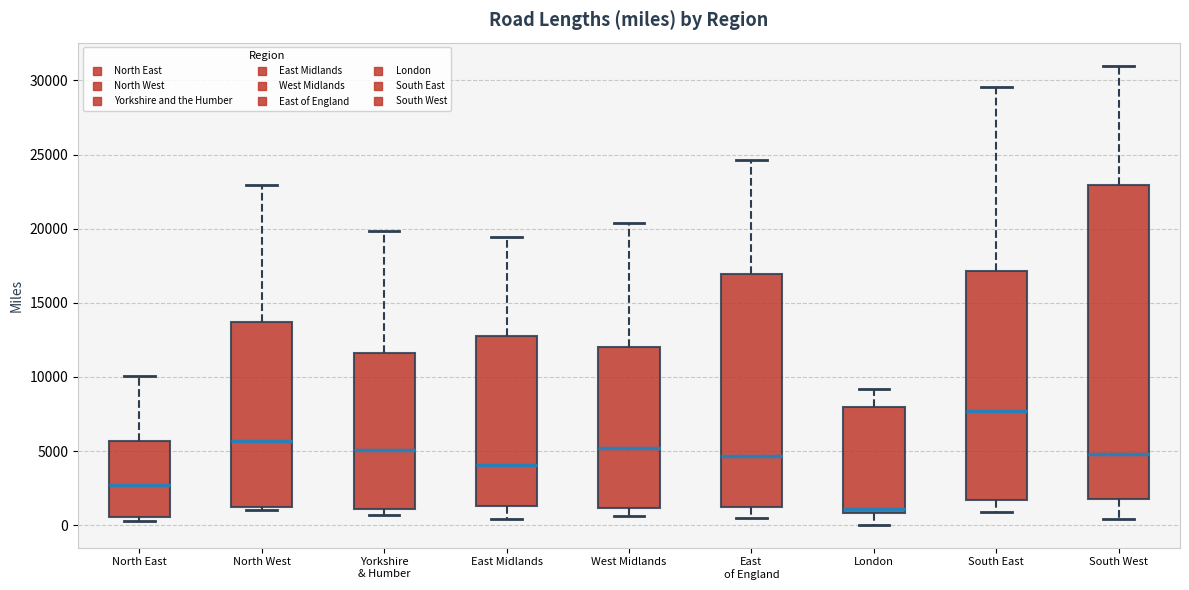

Reading left to right, transcribe this box plot: for each box, give where its median line is, the range the box spans, and where its two whiskers end, as read against the y-axis. The values are not printed on the chart, so give them approximately, as read against the axis.

North East: median 2500, box 500 to 5500, whiskers 500 (just below the box's lower edge) to 10000
North West: median 5500, box 1000 to 13500, whiskers 1000 (just below the box's lower edge) to 23000
Yorkshire & Humber: median 5000, box 1000 to 11500, whiskers 500 to 20000
East Midlands: median 4000, box 1500 to 12500, whiskers 500 to 19500
West Midlands: median 5000, box 1000 to 12000, whiskers 500 to 20500
East of England: median 4500, box 1000 to 17000, whiskers 500 to 24500
London: median 1000 (just above the box's lower edge), box 1000 to 8000, whiskers 0 to 9000
South East: median 7500, box 1500 to 17000, whiskers 1000 to 29500
South West: median 5000, box 2000 to 23000, whiskers 500 to 31000